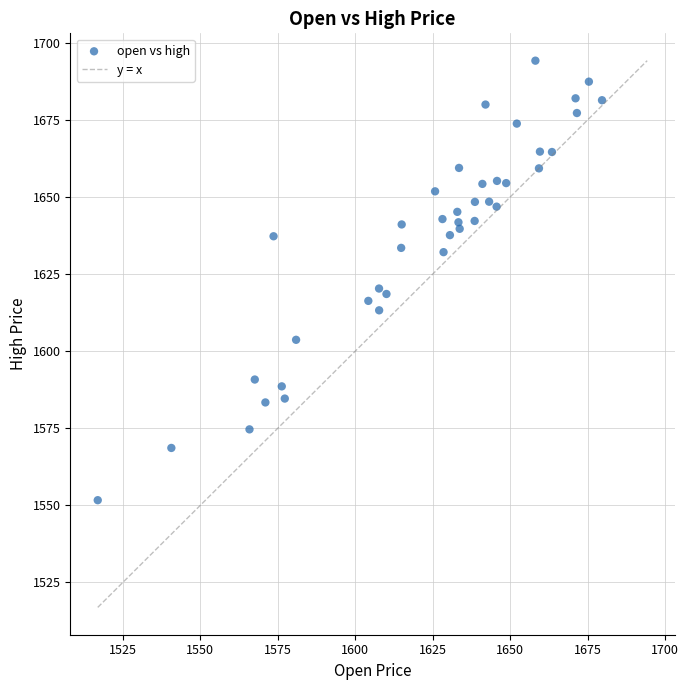

What is the range of Y values (max minus min)?

142.6